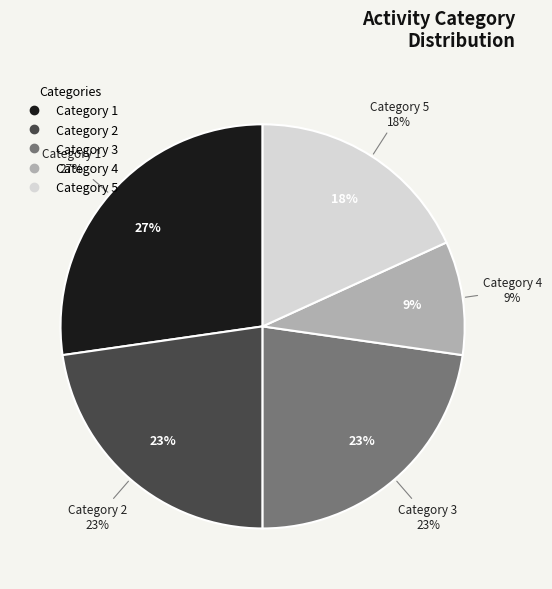

To the nearest percent, what is the difference between the 5 and 4 slice percentages?

9%